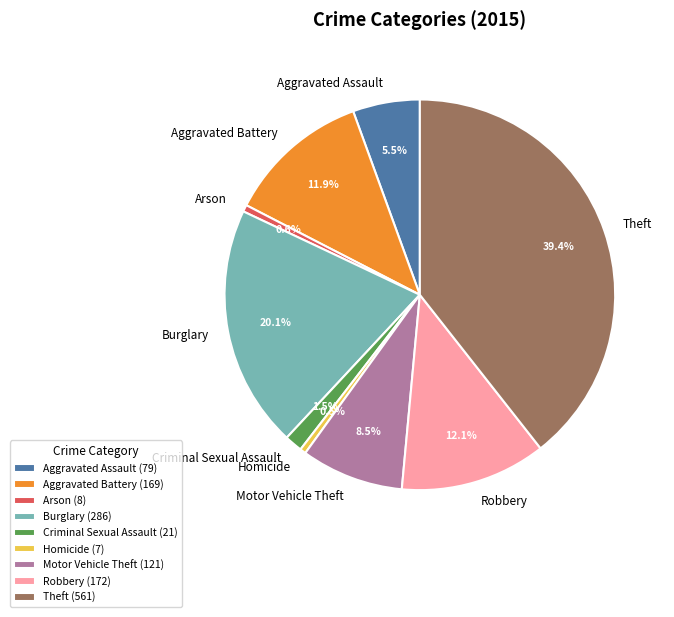

Does Aggravated Battery account for over 50% of the chart?

No